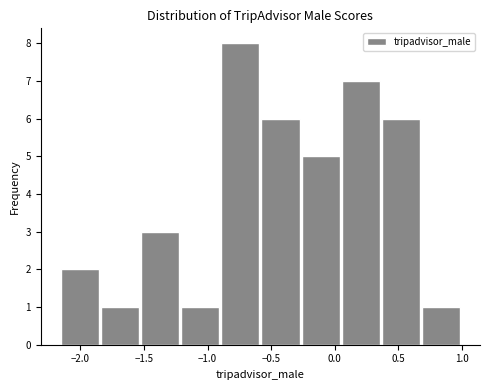

Reading left to right, list every bar in this chart as the range it spans on the x-axis followed by its height. Neither the bar edges nor the heights are printed on the chart, so give them approximately, as read against the axes.

-2.15 to -1.85: 2
-1.85 to -1.55: 1
-1.55 to -1.20: 3
-1.20 to -0.90: 1
-0.90 to -0.60: 8
-0.60 to -0.25: 6
-0.25 to 0.05: 5
0.05 to 0.35: 7
0.35 to 0.70: 6
0.70 to 1.00: 1